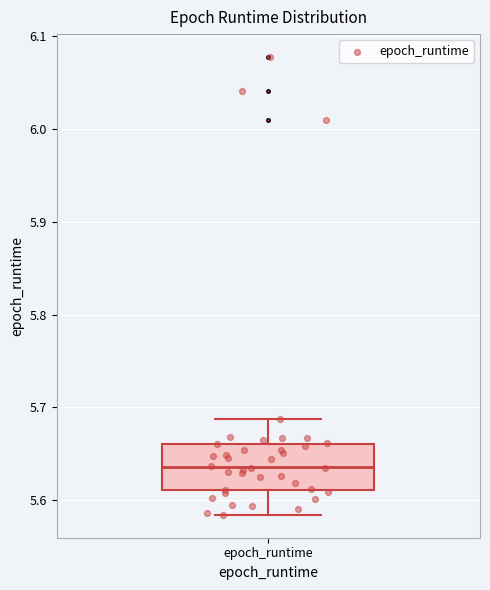

Where is the upper edge of the box for epoch_runtime on the y-axis? The values are not printed on the chart, so give them approximately, as read against the axis.

5.66